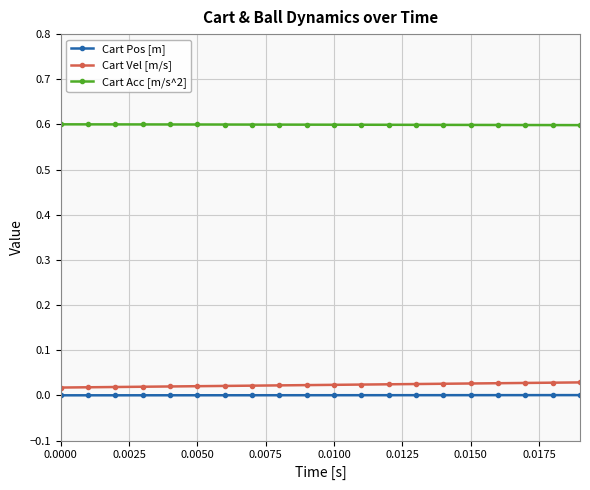

Which series has the largest total across all categories?

Cart Acc [m/s^2]